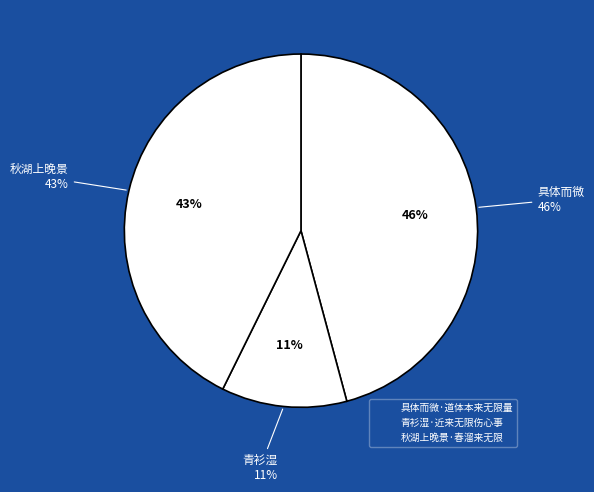

How many slices are in this pie chart?

3